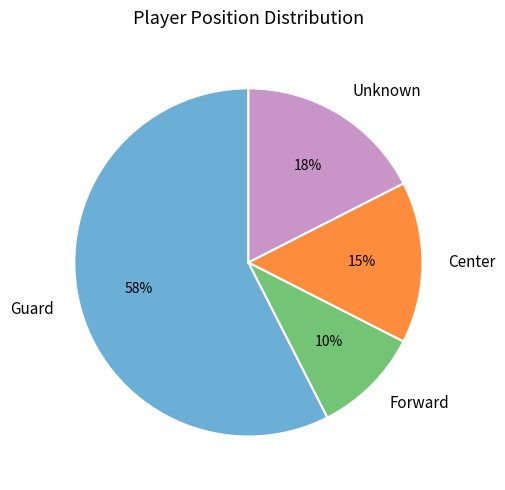

Which category has the biggest portion of the pie?

Guard